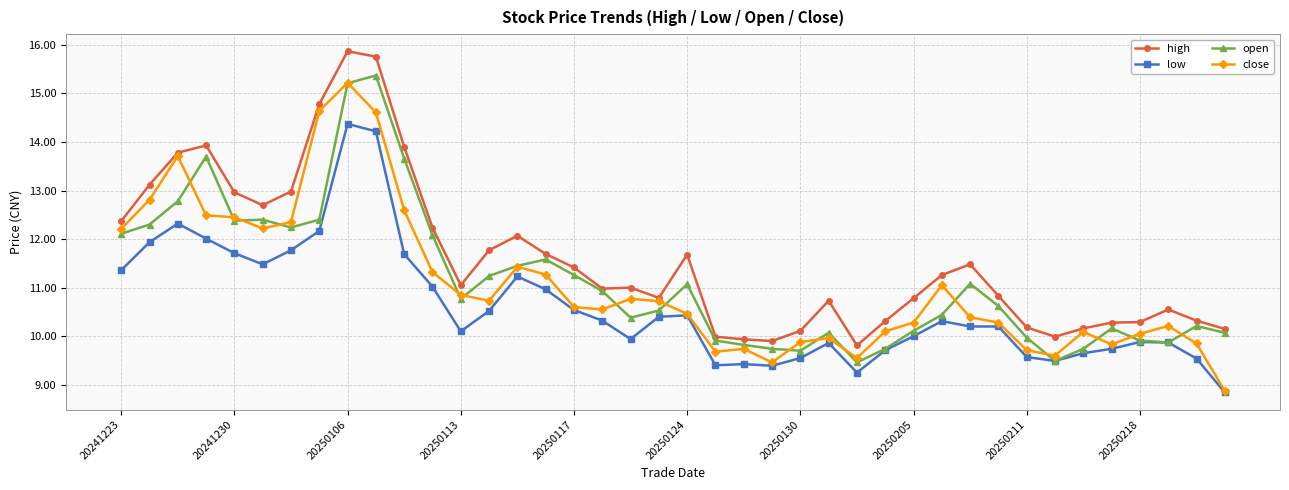

What is the maximum value shown in the chart?

15.9